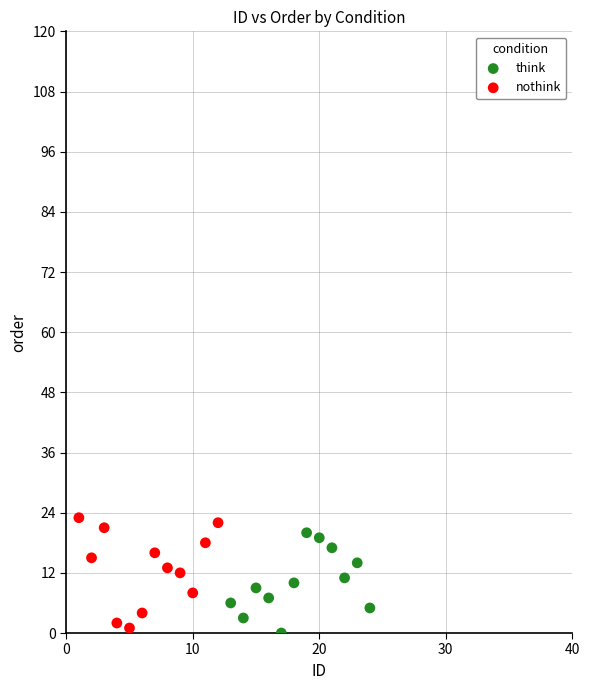

Which series reaches the minimum Y coordinate?

think